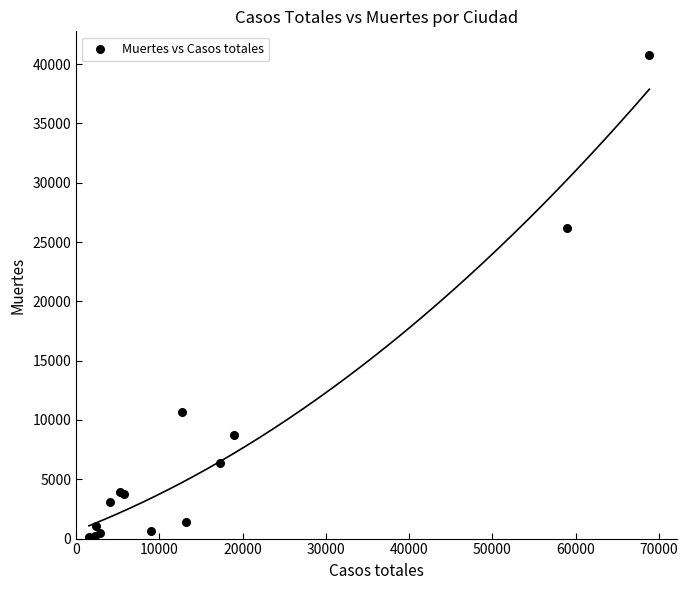

What Y value in the scatter plot is closest to 20383?

26203